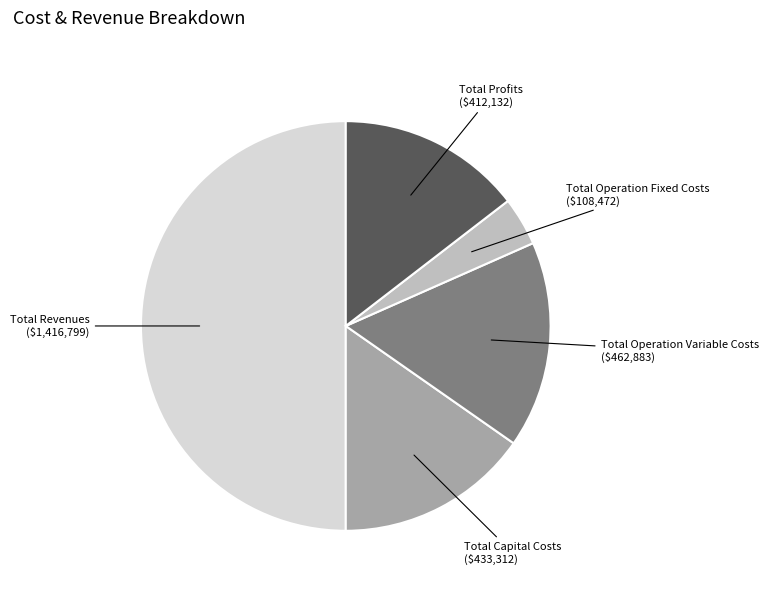

How many slices are in this pie chart?

5